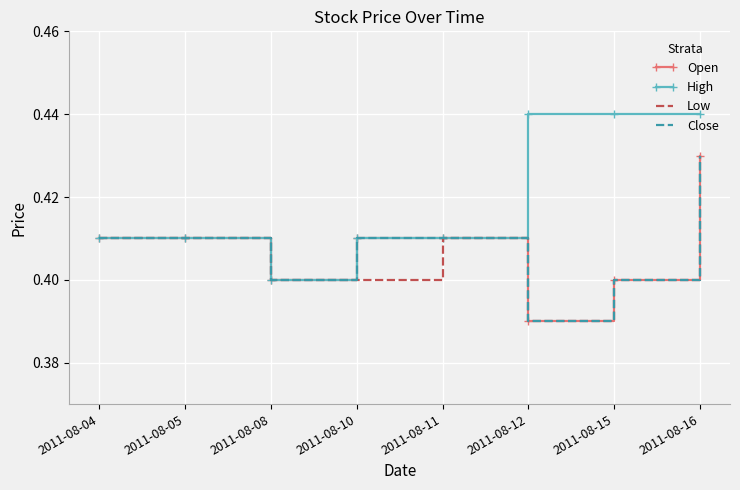

What is the value of the Low point at the 4th from the left?

0.4